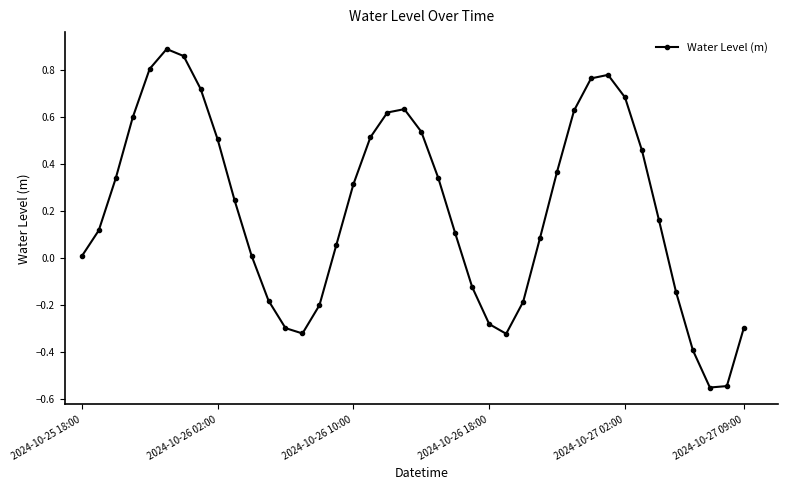

True or false: there are more than 0 points higher than both neighbors.

True